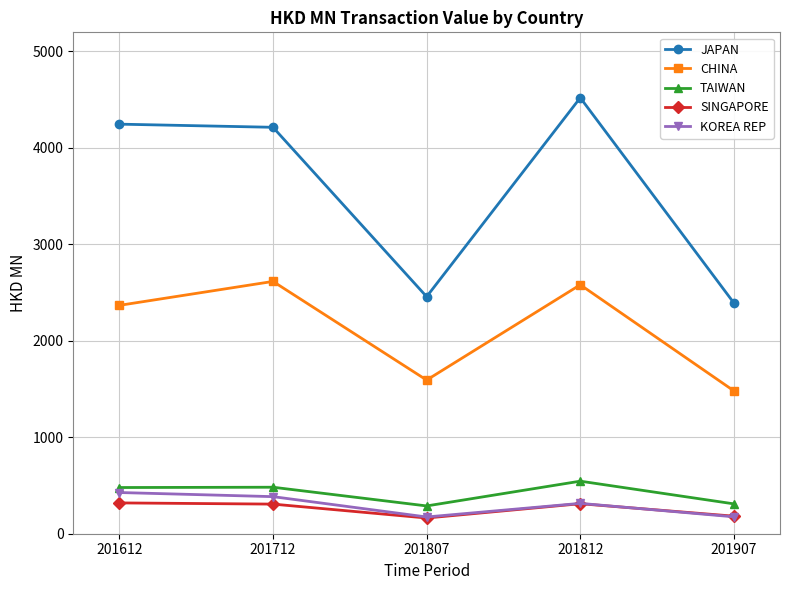

True or false: KOREA REP has a value of 384.2 at 201712.

True